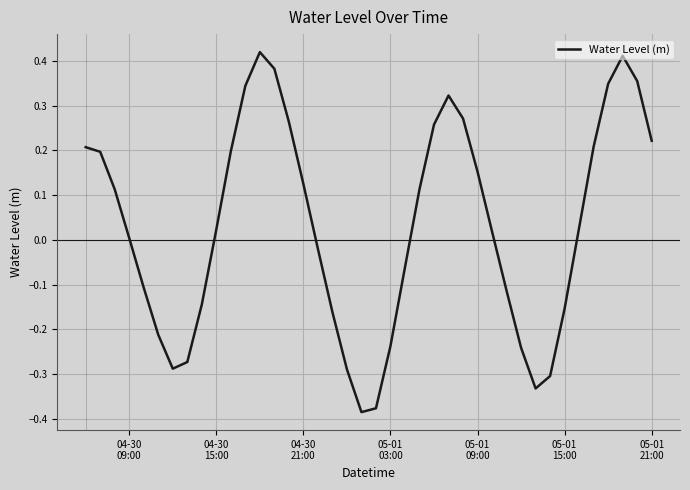

Is this an area chart (filled region under the line)?

No